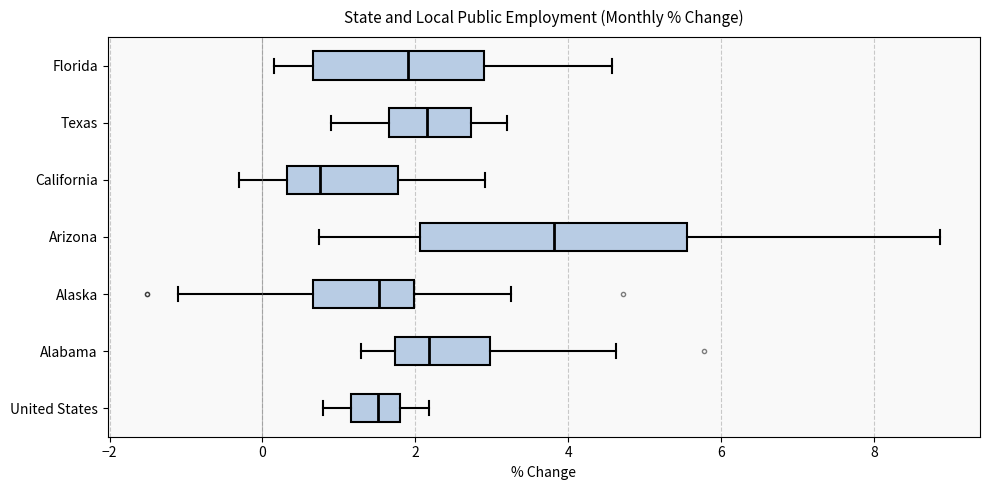

Comparing the boxes themselves (not the whiskers), which one is the widest?

Arizona